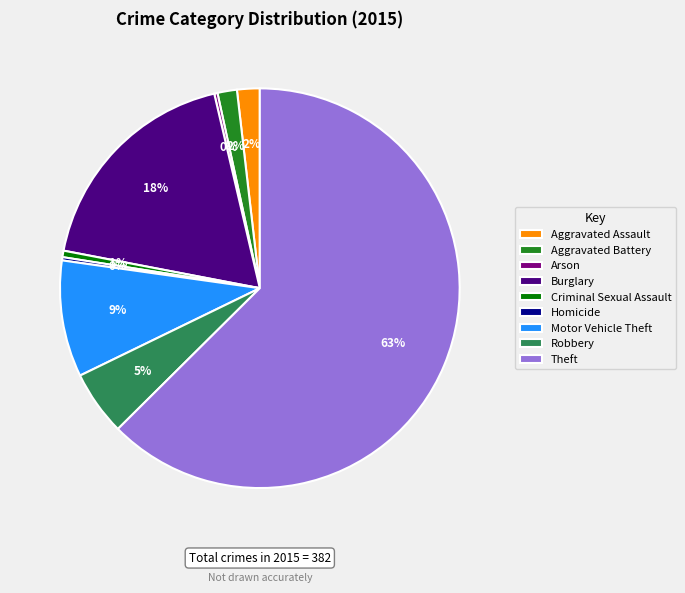

Which category accounts for the majority?

Theft